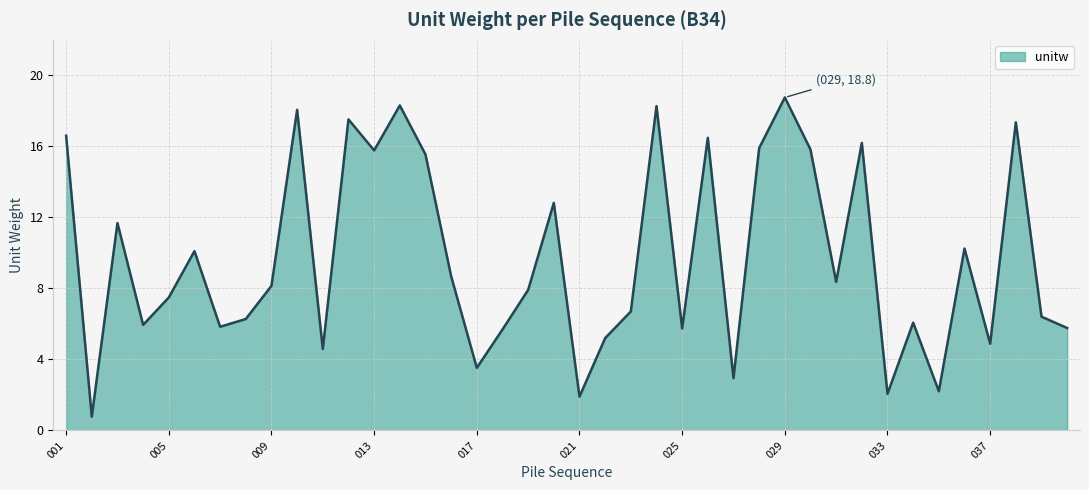

What is the average value?

9.7